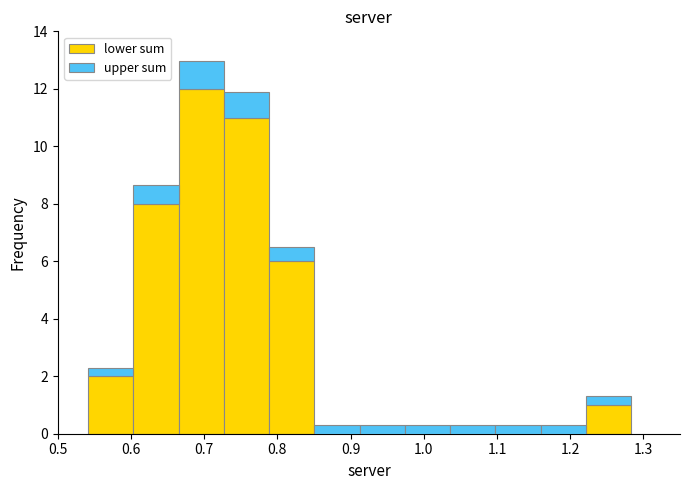

Which range on the x-axis has the tallest stacked bar (by total height)?

0.67 to 0.73